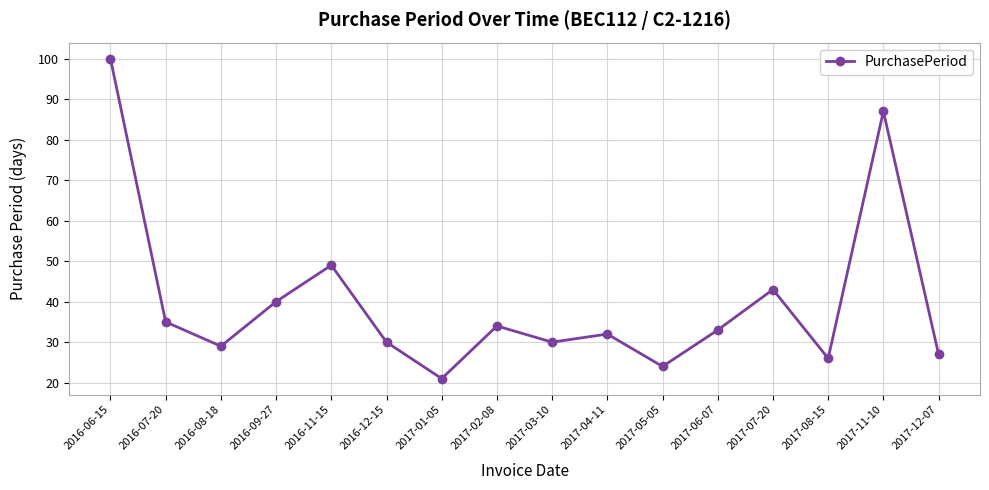

What position from the left is 2017-08-15?

14